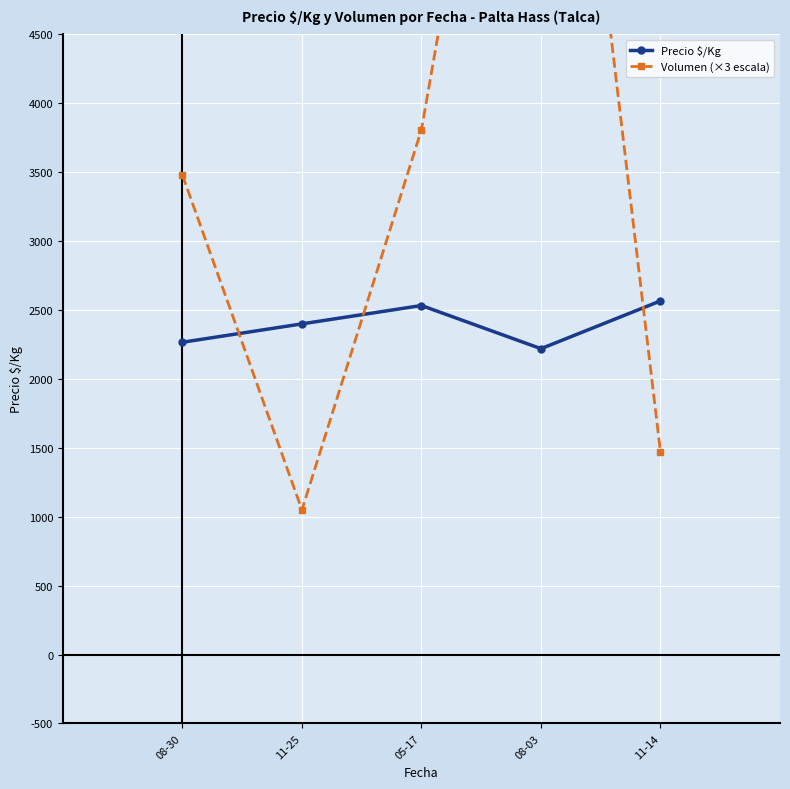

Where does the Precio $/Kg series first go above 2400?

05-17